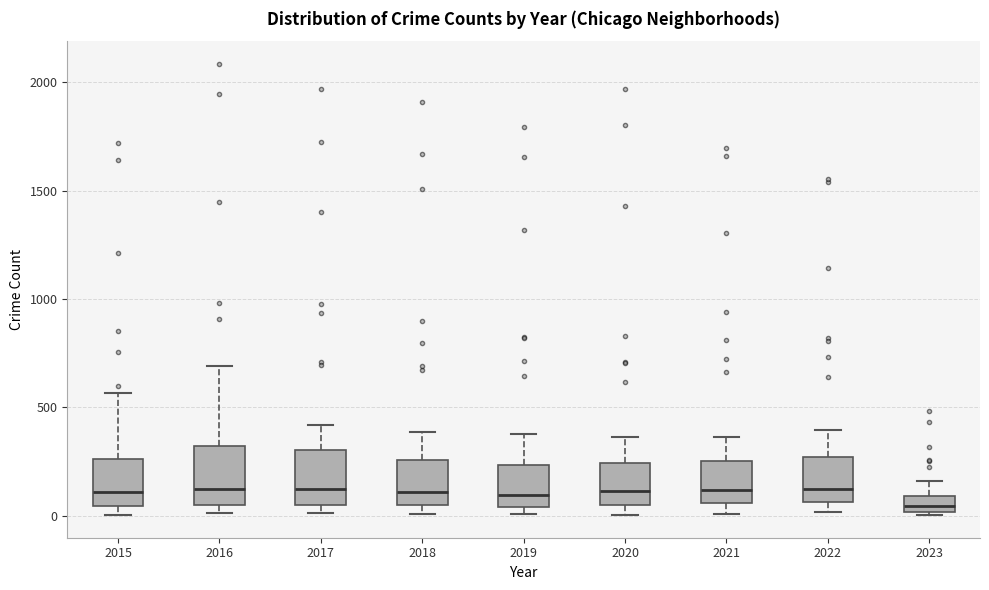

Reading left to right, read every box against the y-axis: the position of its median line, the range the box covers, and the ends of its whiskers. The values are not printed on the chart, so give them approximately, as read against the axis.

2015: median 100, box 50 to 250, whiskers 0 to 550
2016: median 150, box 50 to 300, whiskers 0 to 700
2017: median 100, box 50 to 300, whiskers 0 to 400
2018: median 100, box 50 to 250, whiskers 0 to 400
2019: median 100, box 50 to 250, whiskers 0 to 400
2020: median 100, box 50 to 250, whiskers 0 to 350
2021: median 100, box 50 to 250, whiskers 0 to 350
2022: median 150, box 50 to 250, whiskers 0 to 400
2023: median 50, box 0 to 100, whiskers 0 to 150